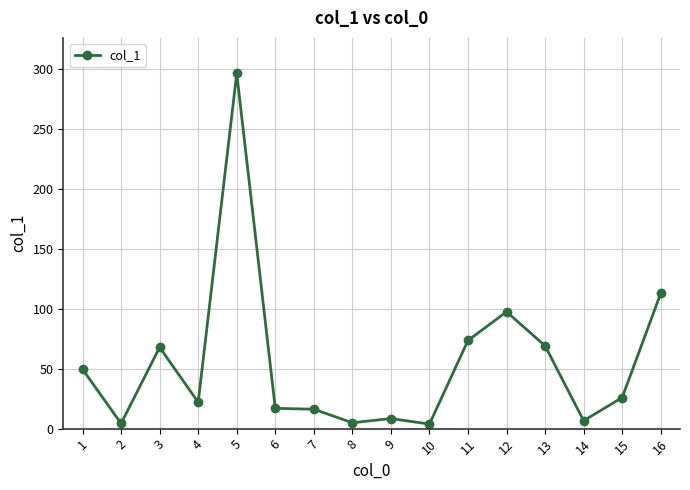

True or false: the data shows 296.1 at 5.

True